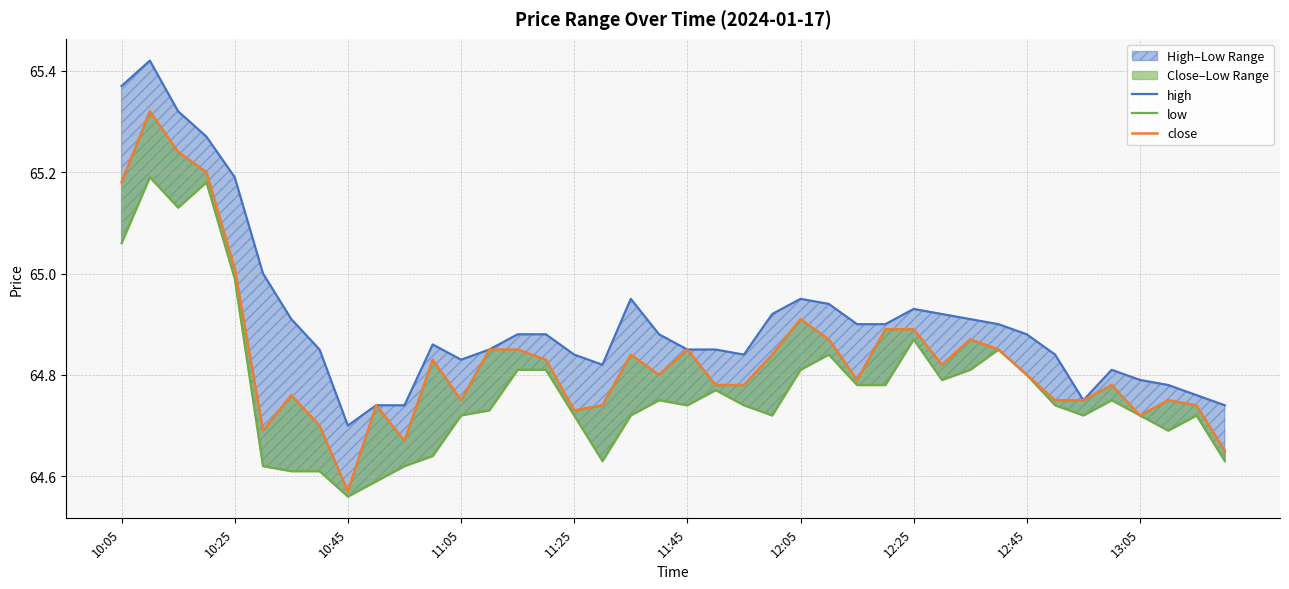

What is the highest value of the close series?

65.3